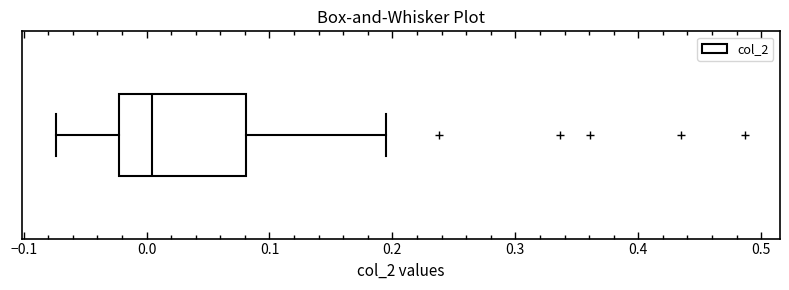

Read this box plot against the x-axis: the position of the median line, the range covered by the box, and the ends of both whiskers. The values are not printed on the chart, so give them approximately, as read against the axis.

median 0.00, box -0.02 to 0.08, whiskers -0.07 to 0.19